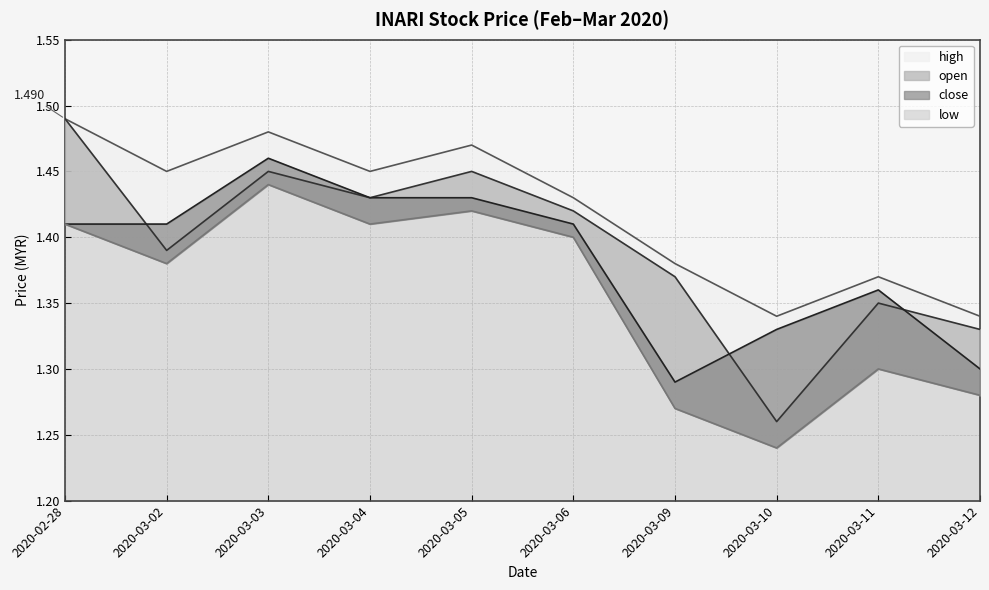

What is the label of the 10th point from the right?

2020-02-28